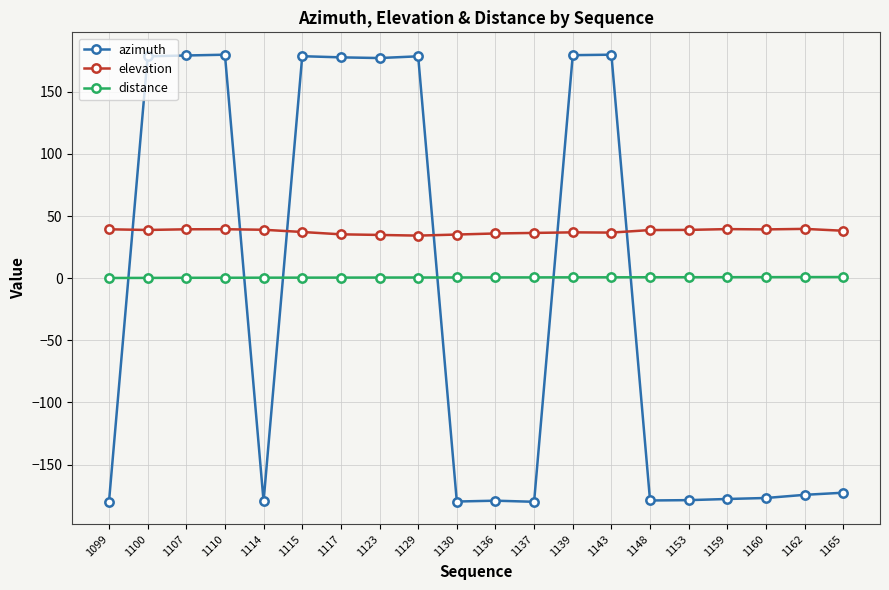

Which series has the largest total across all categories?

elevation